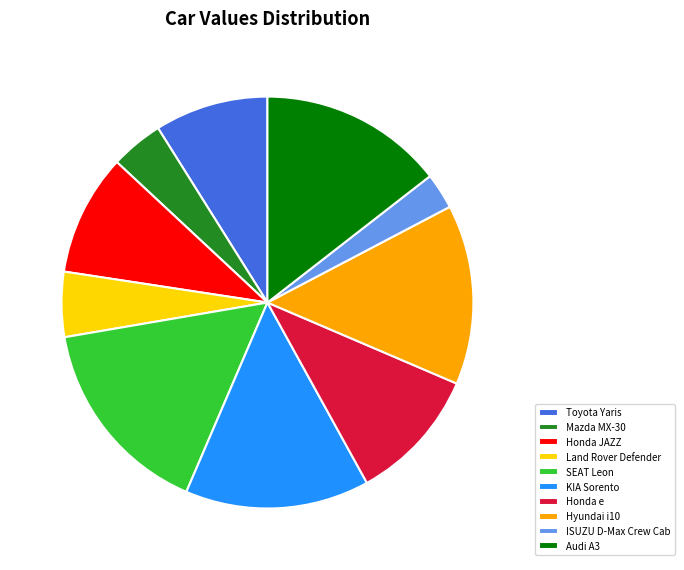

Is SEAT Leon the majority of the pie?

No